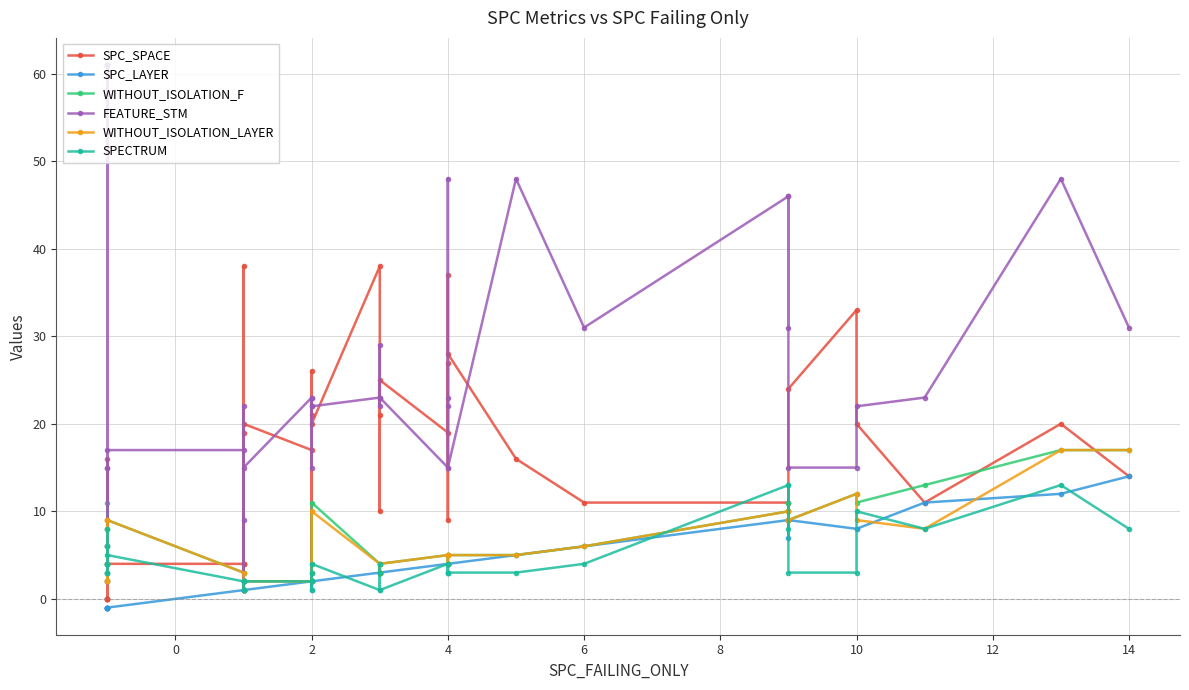

How many positive values does the SPC_LAYER series have?

32